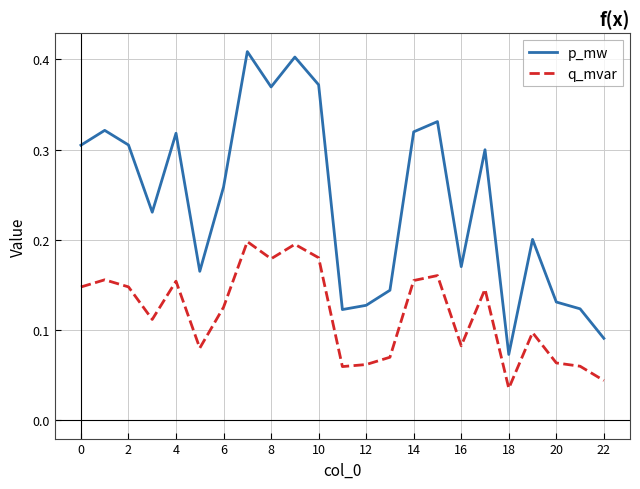

Which series has the largest total across all categories?

p_mw